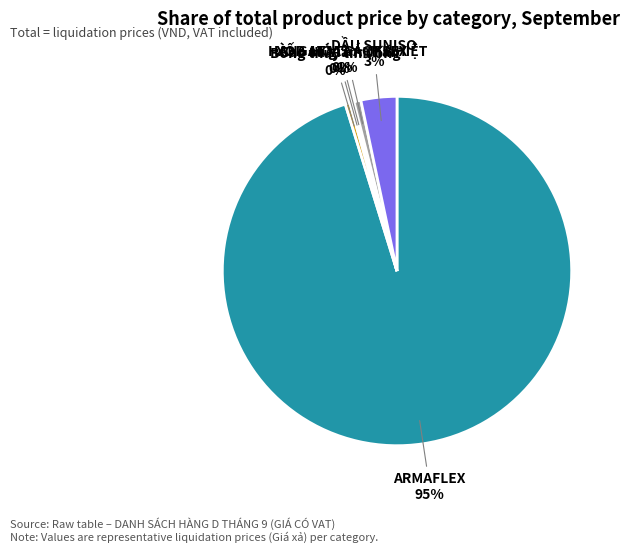

Combined, do Bông thủy tinh ống and ARMAFLEX account for over 50%?

Yes